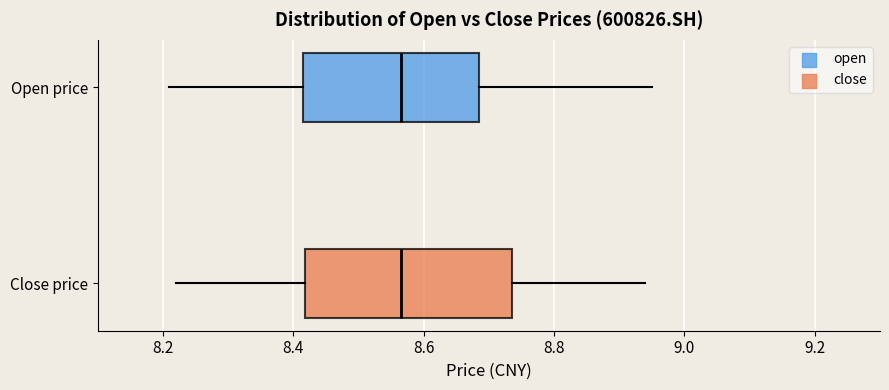

Reading bottom to top, transcribe this box plot: for each box, give where its median line is, the range the box spans, and where its two whiskers end, as read against the x-axis. The values are not printed on the chart, so give them approximately, as read against the axis.

Close price: median 8.56, box 8.42 to 8.74, whiskers 8.22 to 8.94
Open price: median 8.56, box 8.42 to 8.68, whiskers 8.22 to 8.96